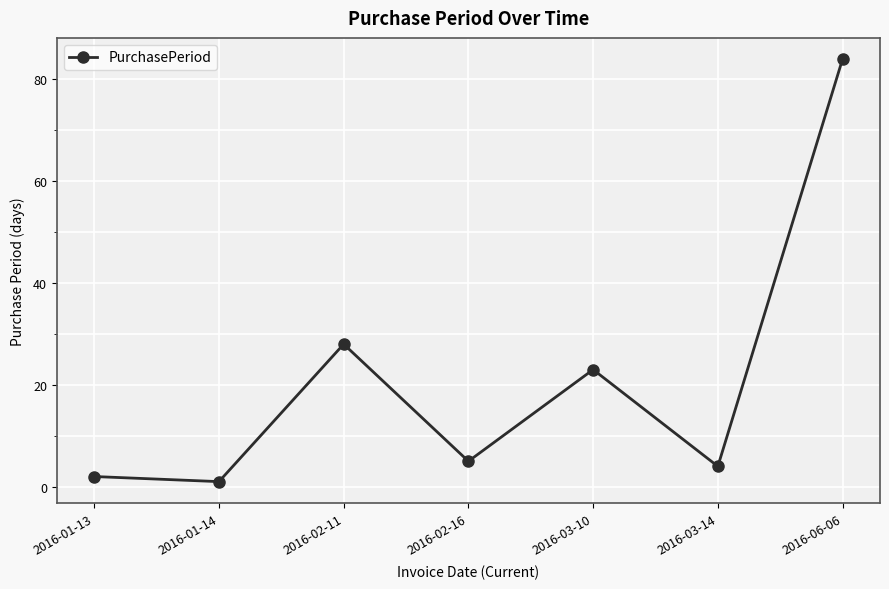

Reading right to left, extract all data points from this chart.

84	4	23	5	28	1	2